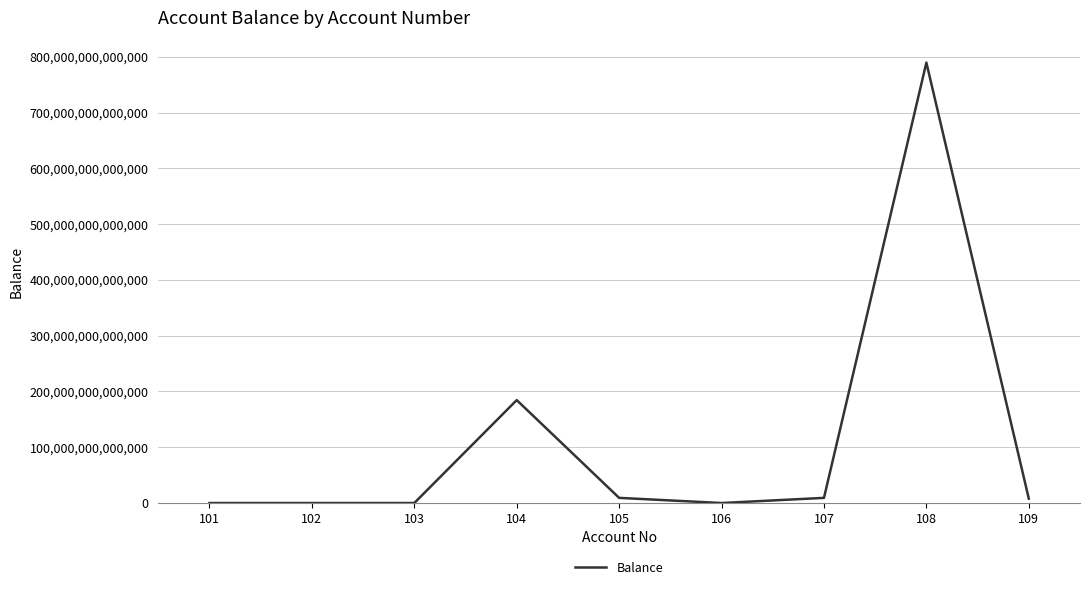

The value at 108 is 1205522169553390. True or false?

False